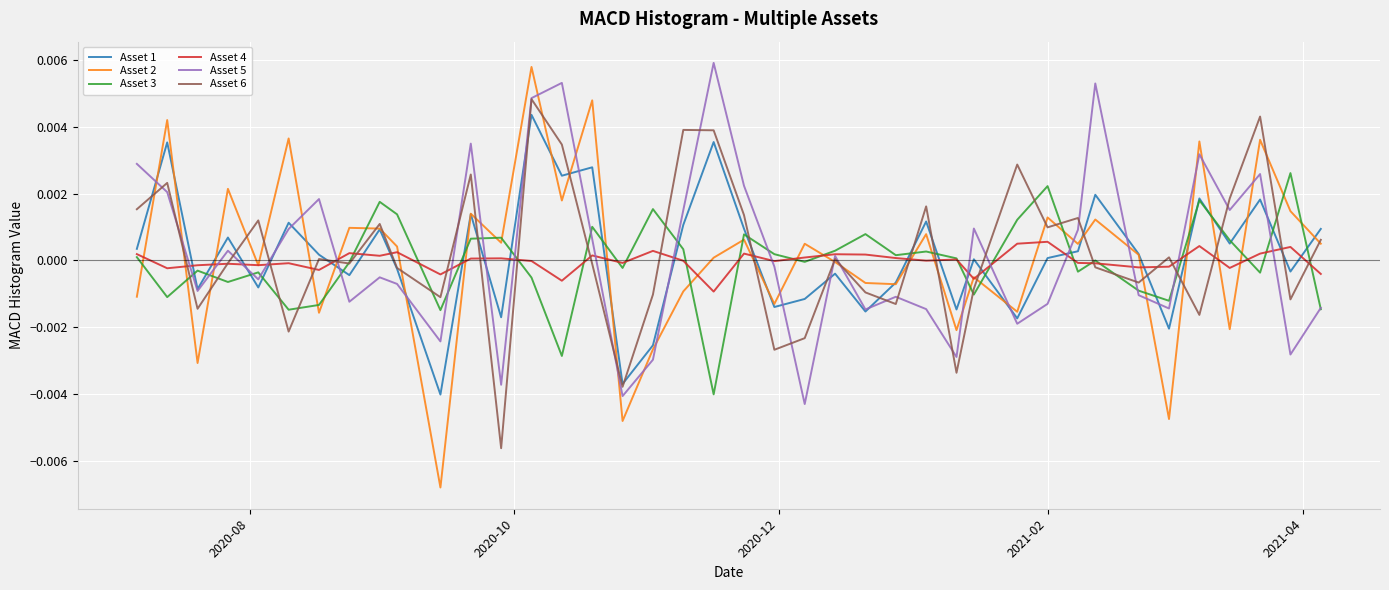

Which series ends up on top after the final intersection of Asset 4 and Asset 1?

Asset 1